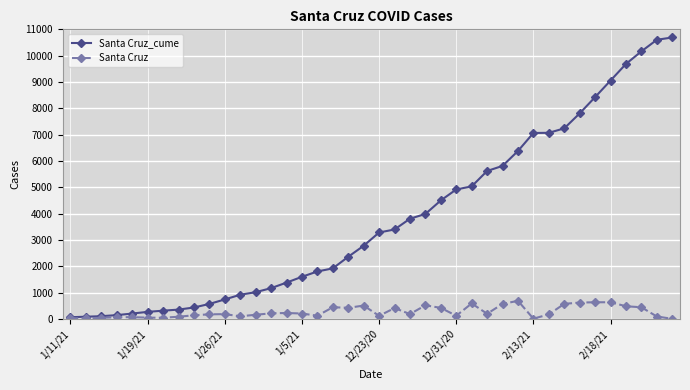

Which series has the largest total across all categories?

Santa Cruz_cume